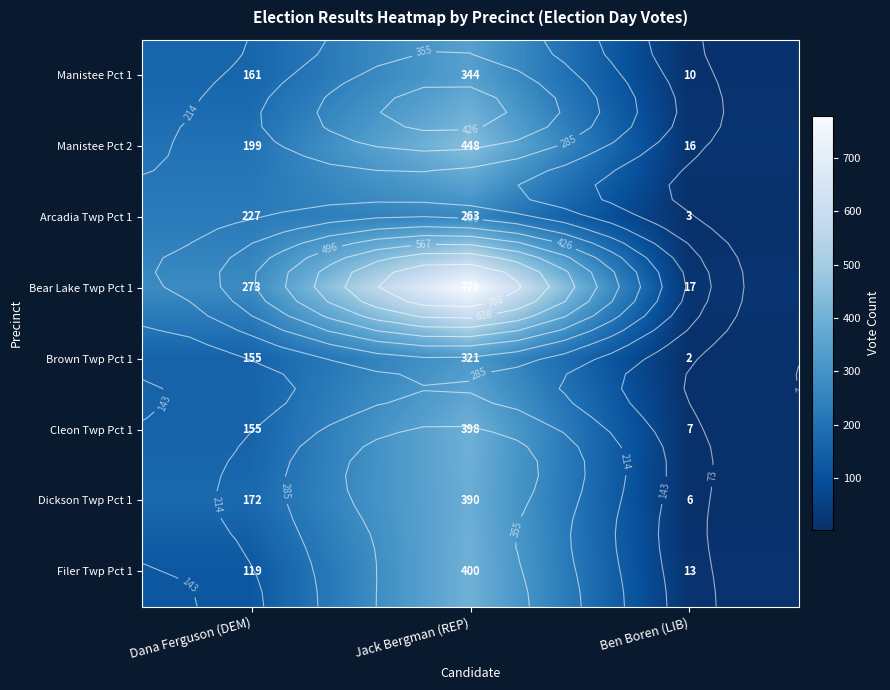

What is the minimum value shown in the chart?

2